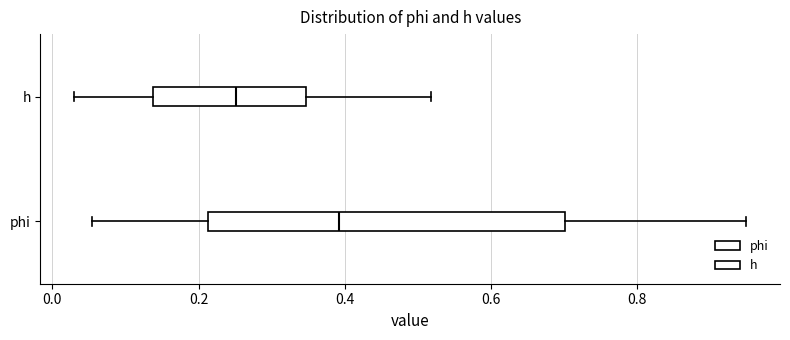

Reading bottom to top, transcribe this box plot: for each box, give where its median line is, the range the box spans, and where its two whiskers end, as read against the x-axis. The values are not printed on the chart, so give them approximately, as read against the axis.

phi: median 0.40, box 0.22 to 0.70, whiskers 0.06 to 0.94
h: median 0.26, box 0.14 to 0.34, whiskers 0.02 to 0.52